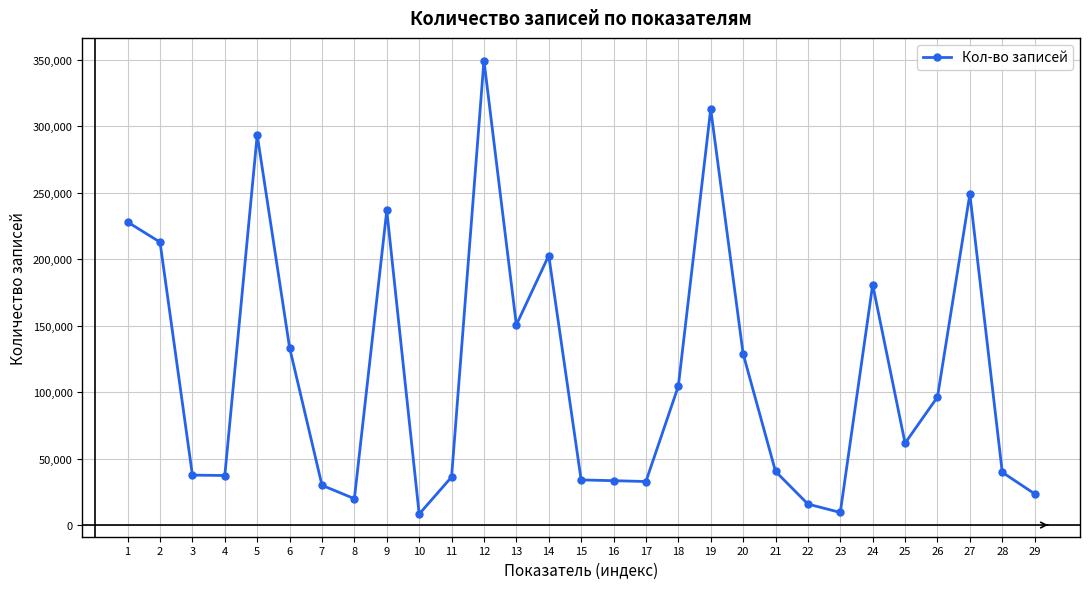

How many lines are shown in the chart?

1